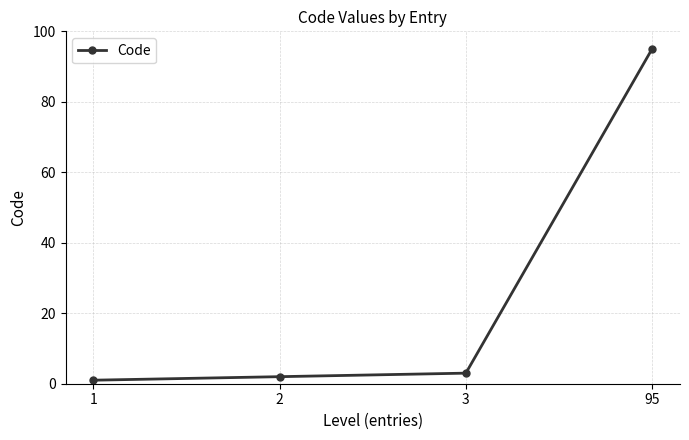

How many lines are shown in the chart?

1